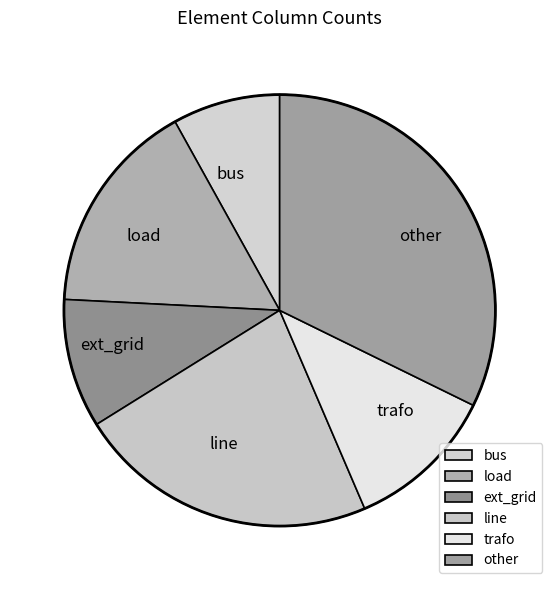

Approximately how many times larger is the value at line compared to load?

1.4